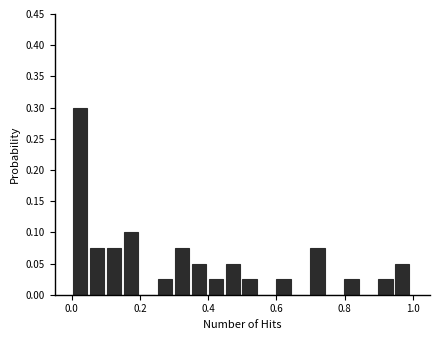

Around what value on the x-axis is the tallest bar? Give the approximate position of its centre, as read against the axis.

0.02